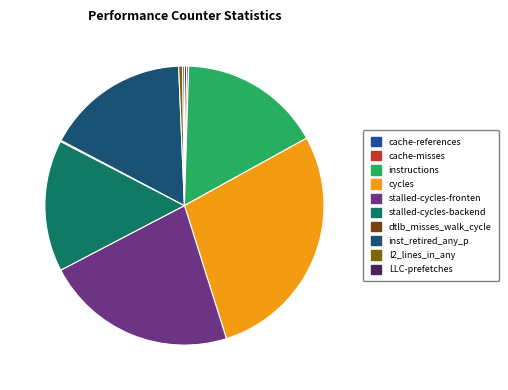

Rank the categories by value from lowest to highest.

dtlb_misses_walk_cycles, LLC-prefetches, cache-misses, cache-references, l2_lines_in_any, stalled-cycles-backend, instructions, inst_retired_any_p, stalled-cycles-frontend, cycles